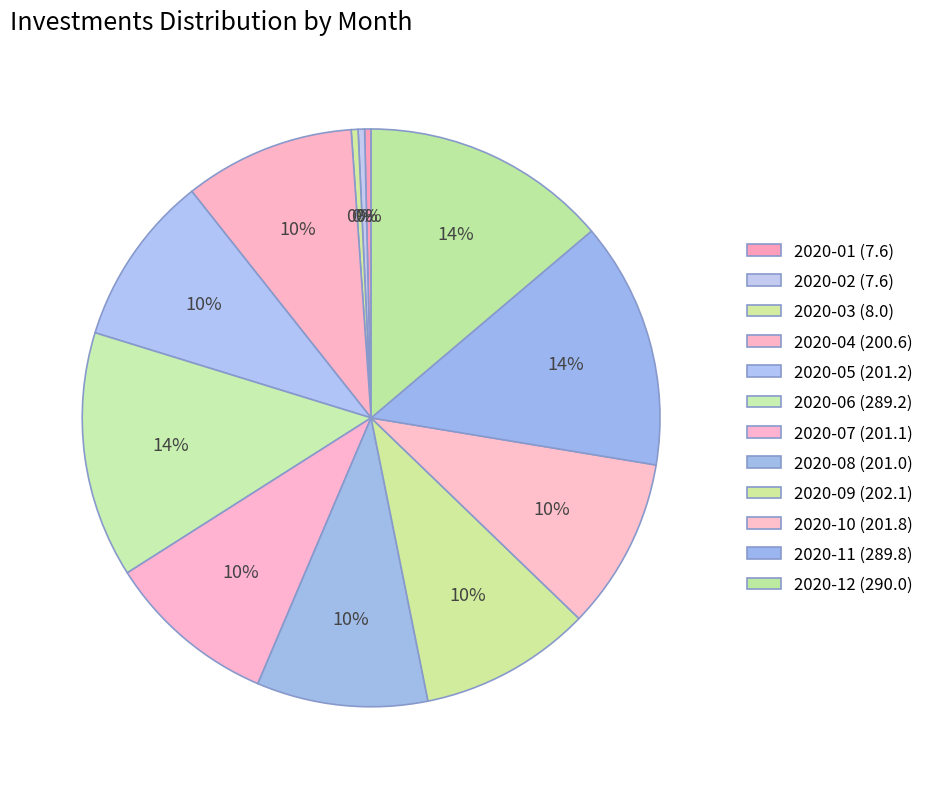

Count the number of slices in the pie.

12